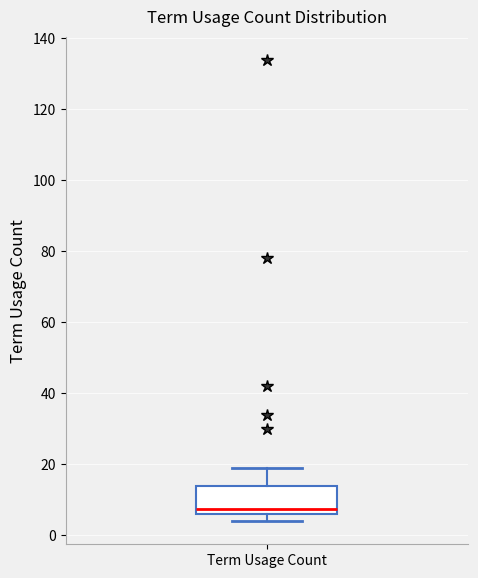

Transcribe this box plot: give where the median line is, the range the box spans, and where the two whiskers end, as read against the y-axis. The values are not printed on the chart, so give them approximately, as read against the axis.

median 8, box 6 to 14, whiskers 4 to 20